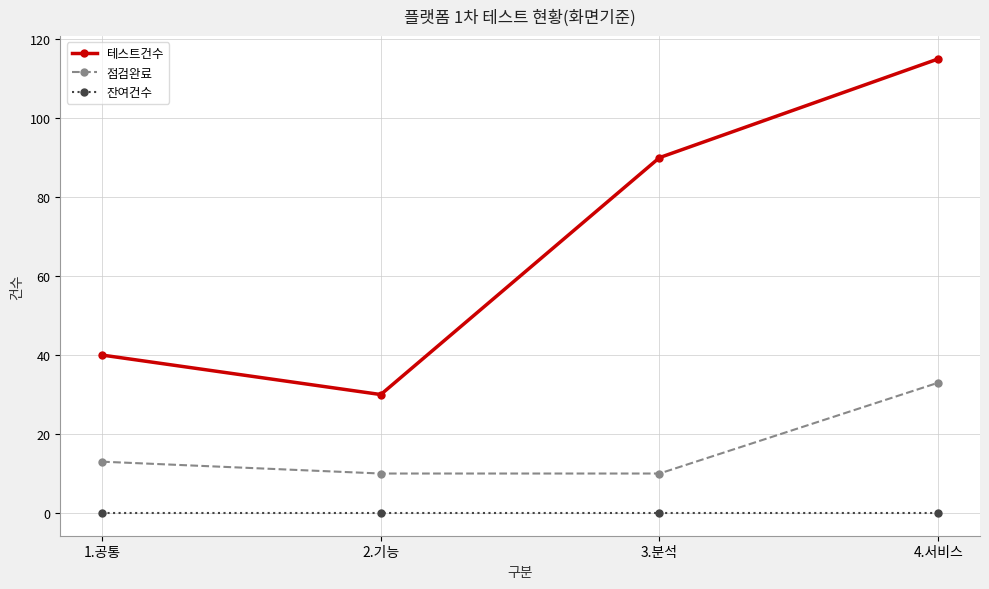

What is the sum of the 테스트건수 values at 3.분석 and 4.서비스?

205